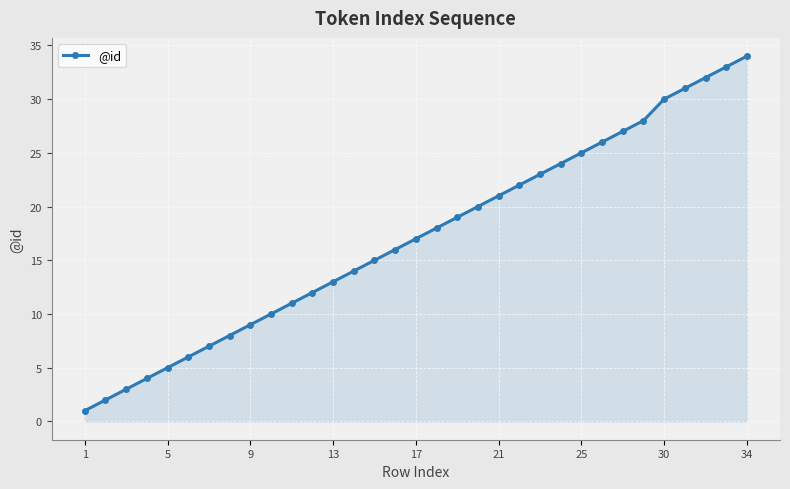

True or false: the data has more than 1 interior local peaks.

False